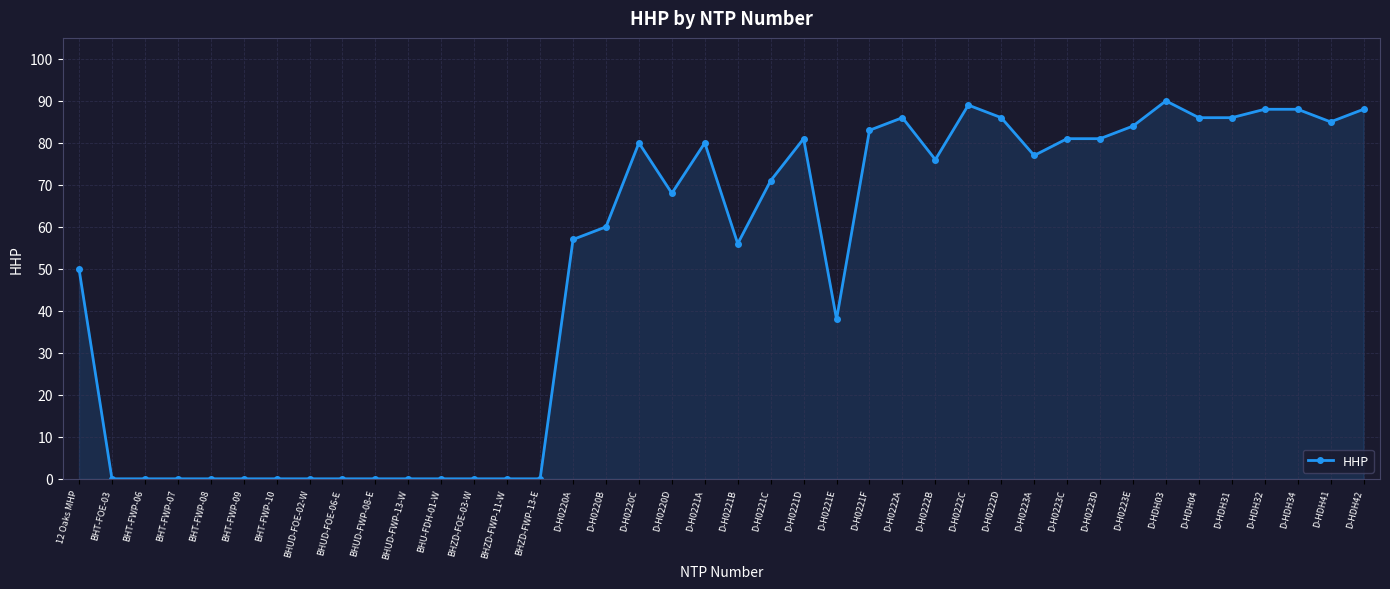

What is the maximum value shown in the chart?

90